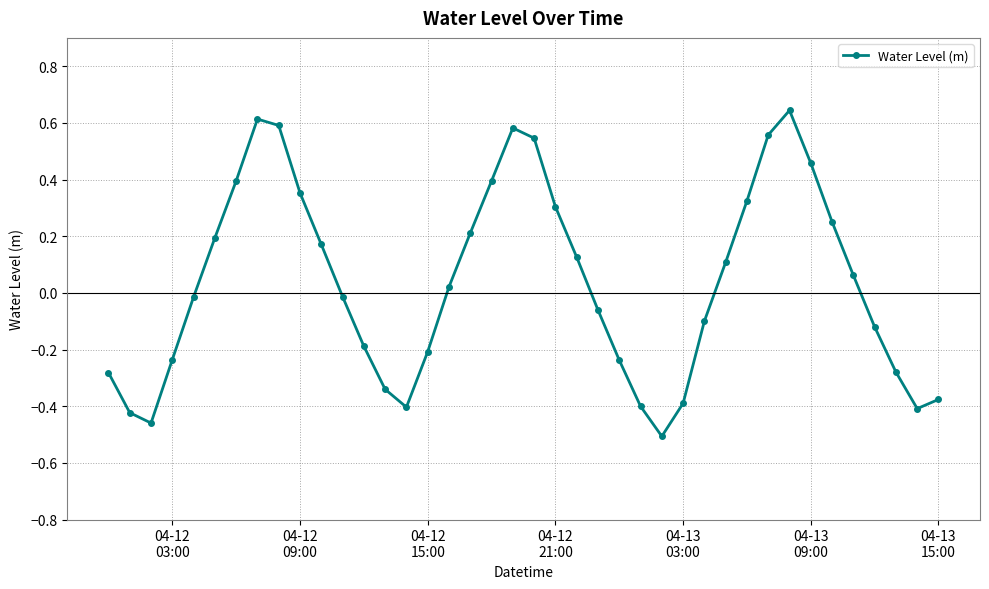

True or false: the data has more than 1 interior local peaks.

True